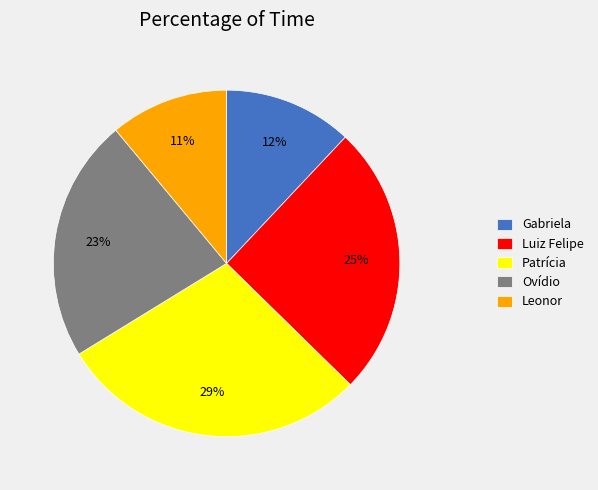

How many segments does this pie chart have?

5